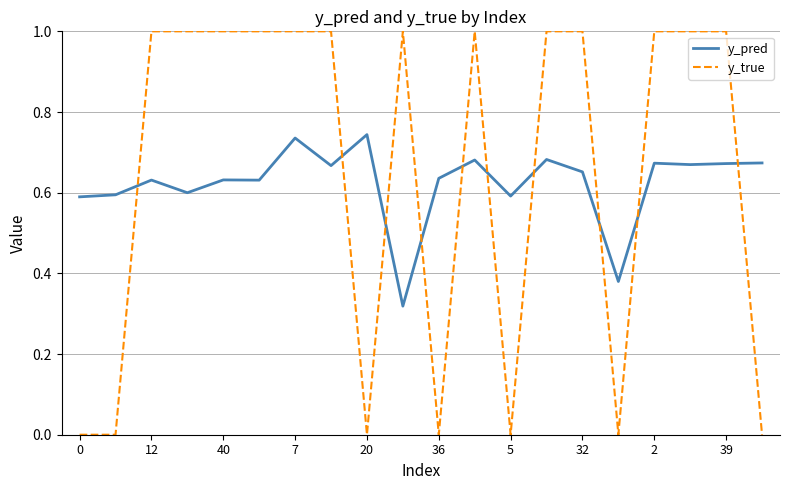

How many intersections are there between y_pred and y_true?

10